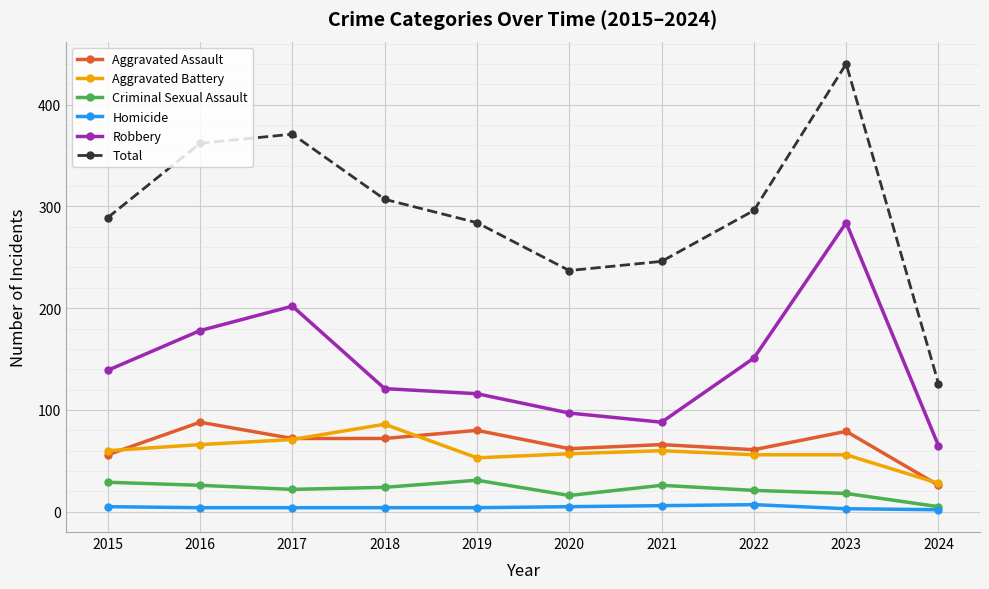

List the labels in order of Total value, smallest first.

2024, 2020, 2021, 2019, 2015, 2022, 2018, 2016, 2017, 2023